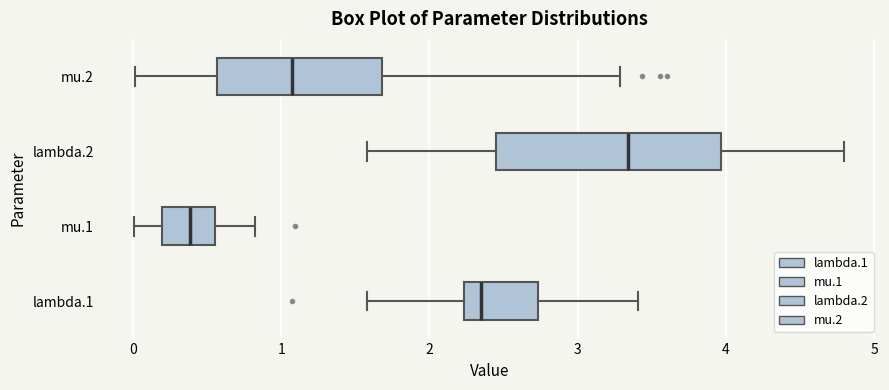

Reading bottom to top, read every box against the x-axis: the position of its median line, the range the box covers, and the ends of its whiskers. The values are not printed on the chart, so give them approximately, as read against the axis.

lambda.1: median 2.3, box 2.2 to 2.7, whiskers 1.6 to 3.4
mu.1: median 0.4, box 0.2 to 0.6, whiskers 0.0 to 0.8
lambda.2: median 3.3, box 2.4 to 4.0, whiskers 1.6 to 4.8
mu.2: median 1.1, box 0.6 to 1.7, whiskers 0.0 to 3.3